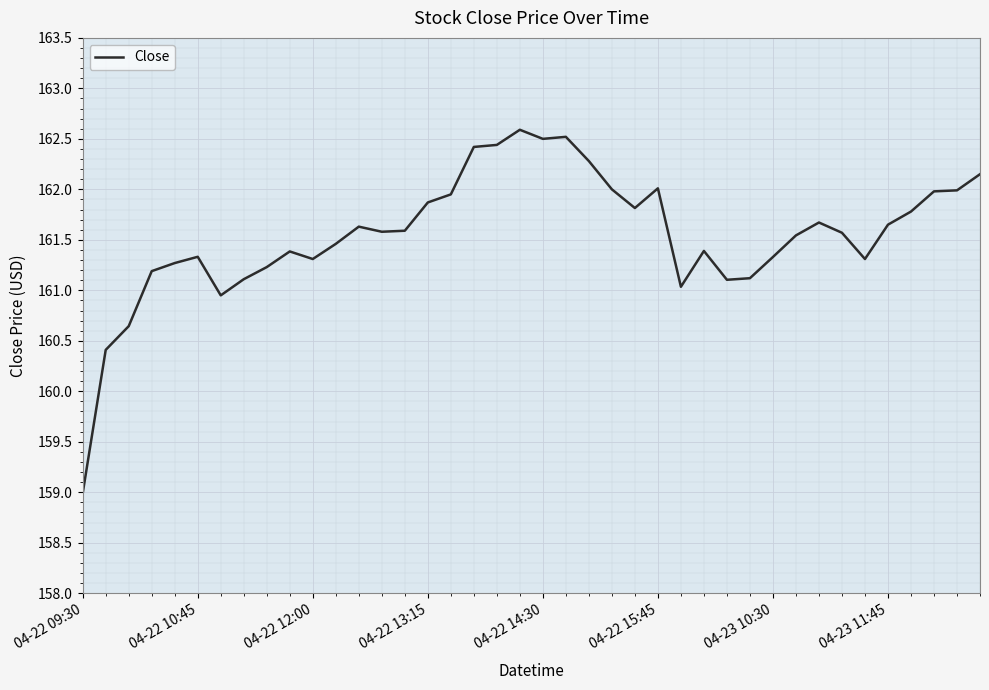

What is the difference between the maximum and minimum values?

3.6